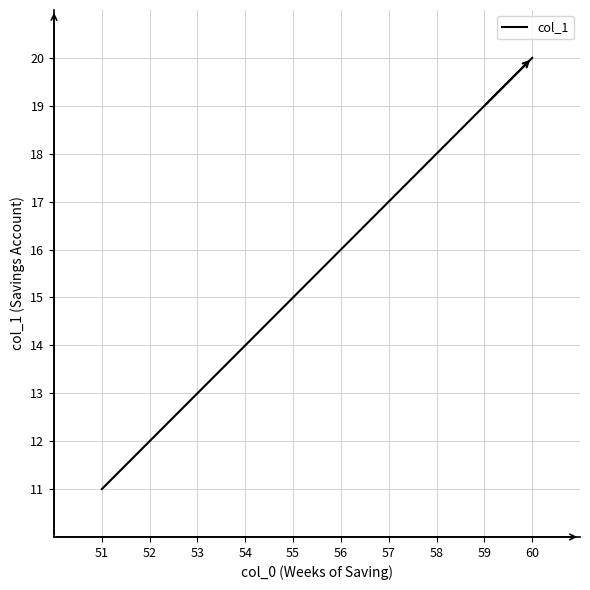

Count the values in the range 13 to 18.

6